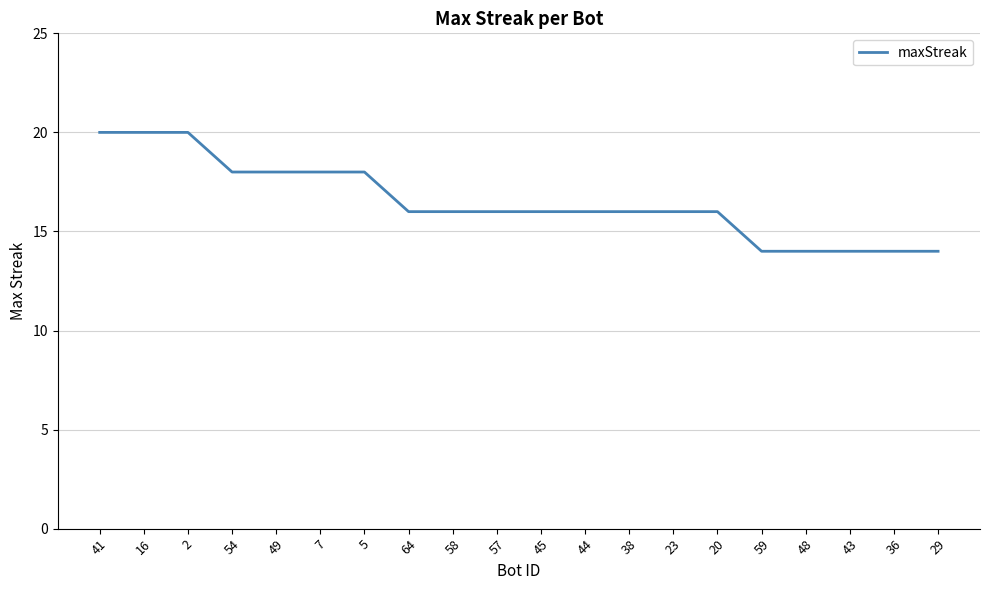

What value does the data have at 41?

20